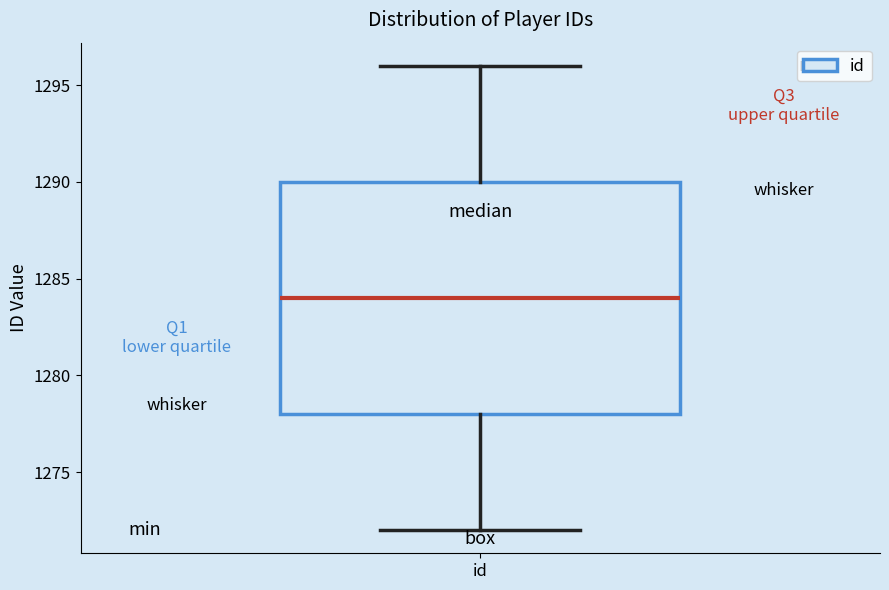

Transcribe this box plot: give where the median line is, the range the box spans, and where the two whiskers end, as read against the y-axis. The values are not printed on the chart, so give them approximately, as read against the axis.

median 1284, box 1278 to 1290, whiskers 1272 to 1296